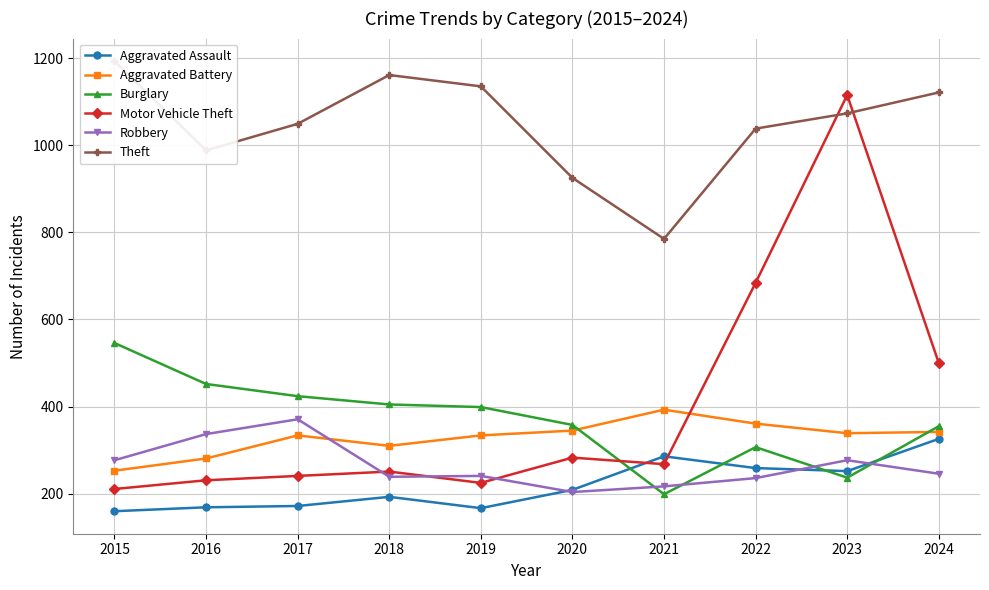

Reading left to right, extract all data points from this chart.

Aggravated Assault: 160	169	172	193	167	209	286	259	252	326
Aggravated Battery: 253	281	334	310	334	345	393	361	339	342
Burglary: 546	452	424	405	399	358	199	307	237	355
Motor Vehicle Theft: 211	231	241	251	225	283	268	684	1115	500
Robbery: 277	337	371	239	241	204	217	236	277	246
Theft: 1193	988	1049	1161	1135	925	785	1038	1073	1121